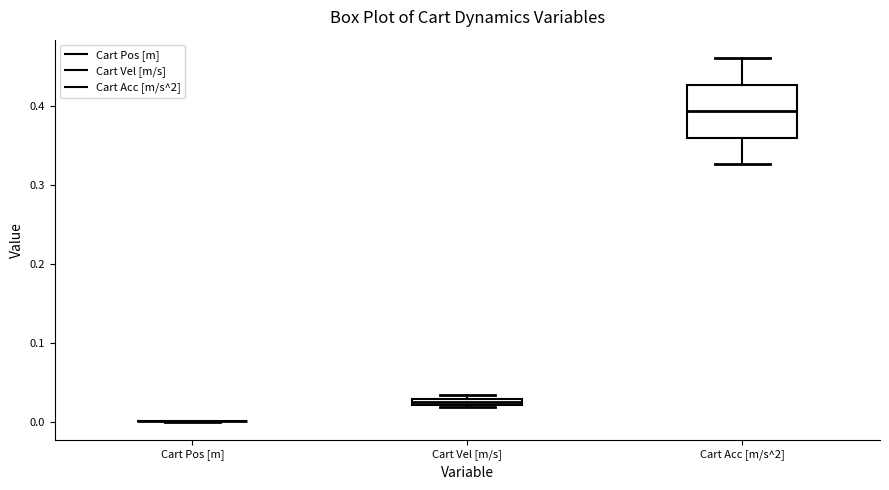

Where does the upper whisker of the box for Cart Acc [m/s^2] end on the y-axis? The values are not printed on the chart, so give them approximately, as read against the axis.

0.46